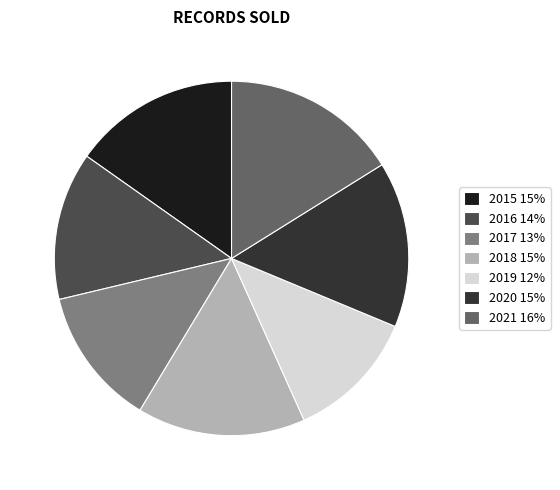

True or false: 2019 accounts for 24% of the total.

False